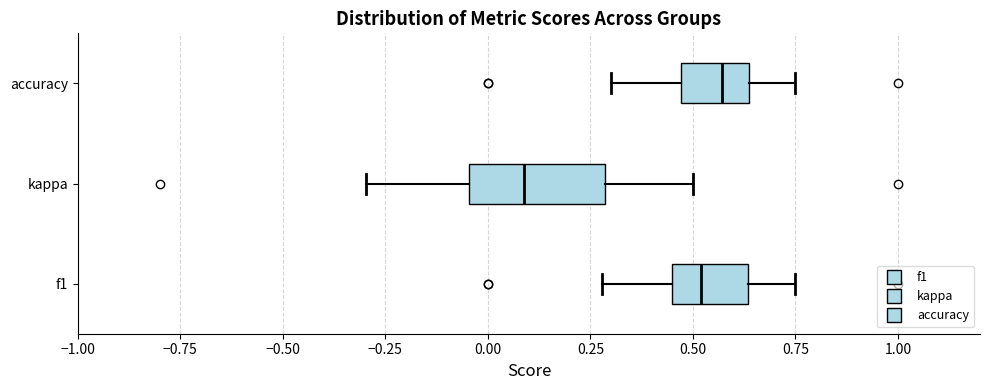

Which box has the furthest to the left median line?

kappa